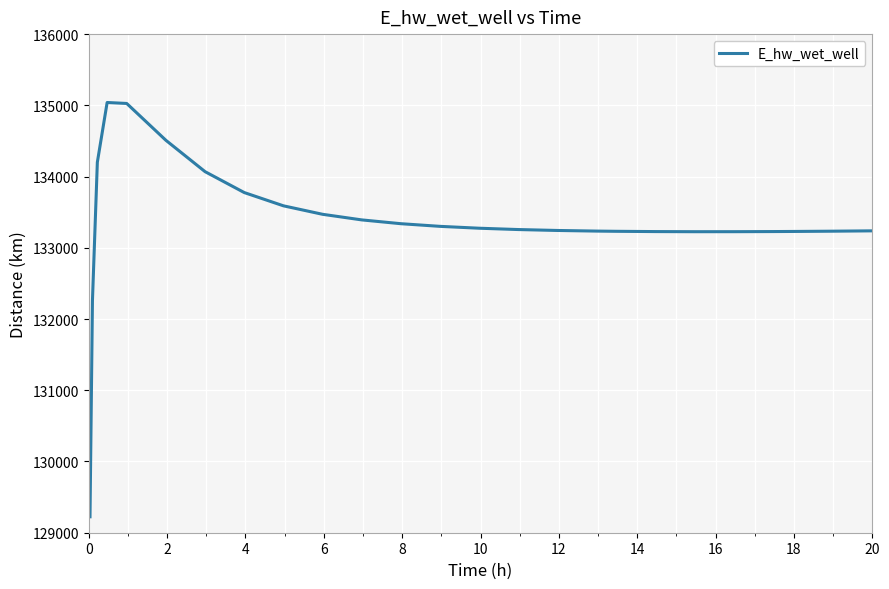

What is the minimum value shown in the chart?

129223.7